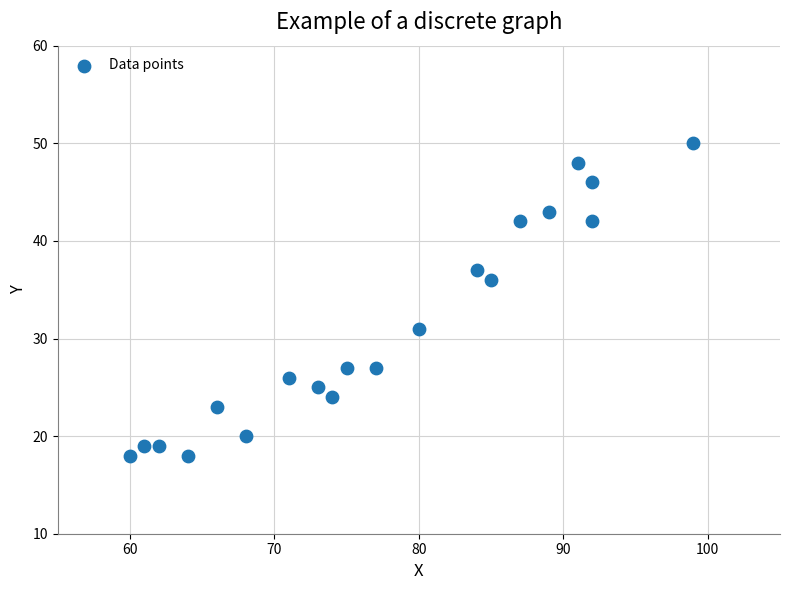

What is the range of X values (max minus min)?

39